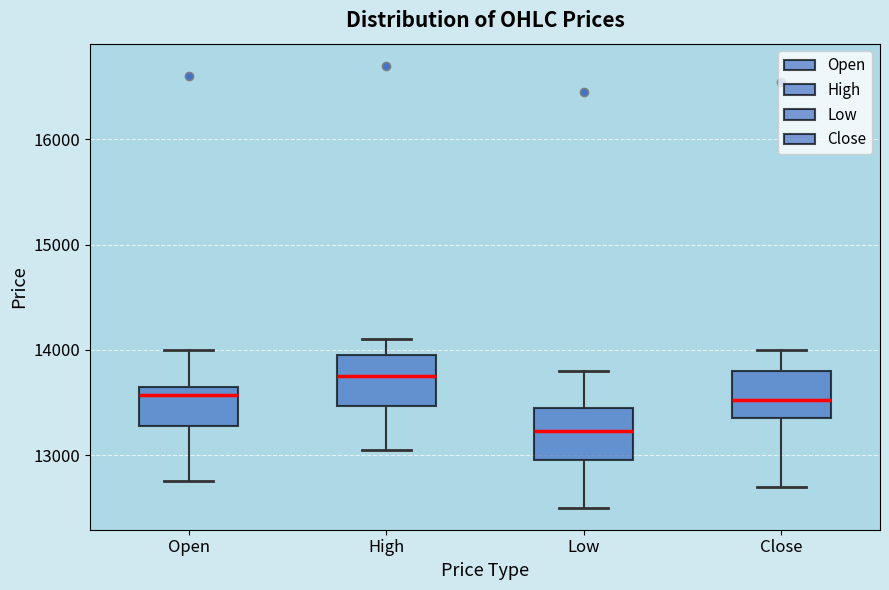

Reading left to right, read every box against the y-axis: the position of its median line, the range the box covers, and the ends of its whiskers. The values are not printed on the chart, so give them approximately, as read against the axis.

Open: median 13600, box 13300 to 13700, whiskers 12800 to 14000
High: median 13800, box 13500 to 14000, whiskers 13100 to 14100
Low: median 13200, box 13000 to 13500, whiskers 12500 to 13800
Close: median 13500, box 13400 to 13800, whiskers 12700 to 14000